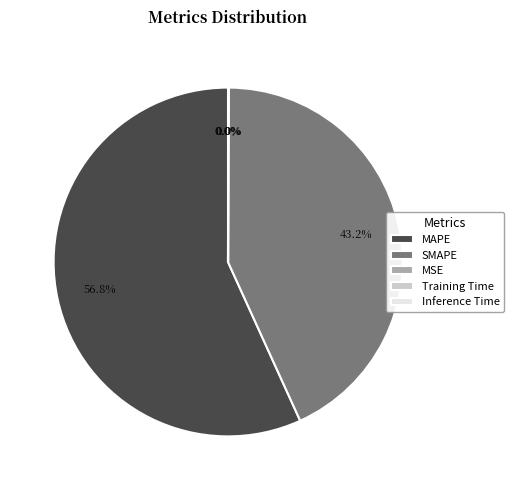

What is the ratio of the value at MAPE to the value at SMAPE?

1.3